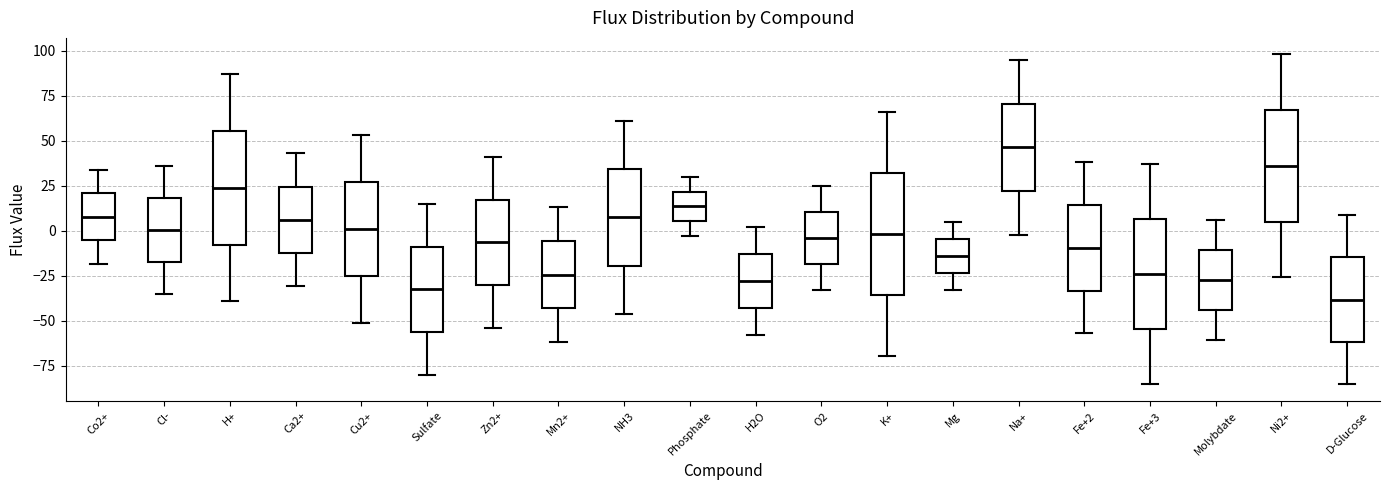

Which box's median line is the lowest?

D-Glucose